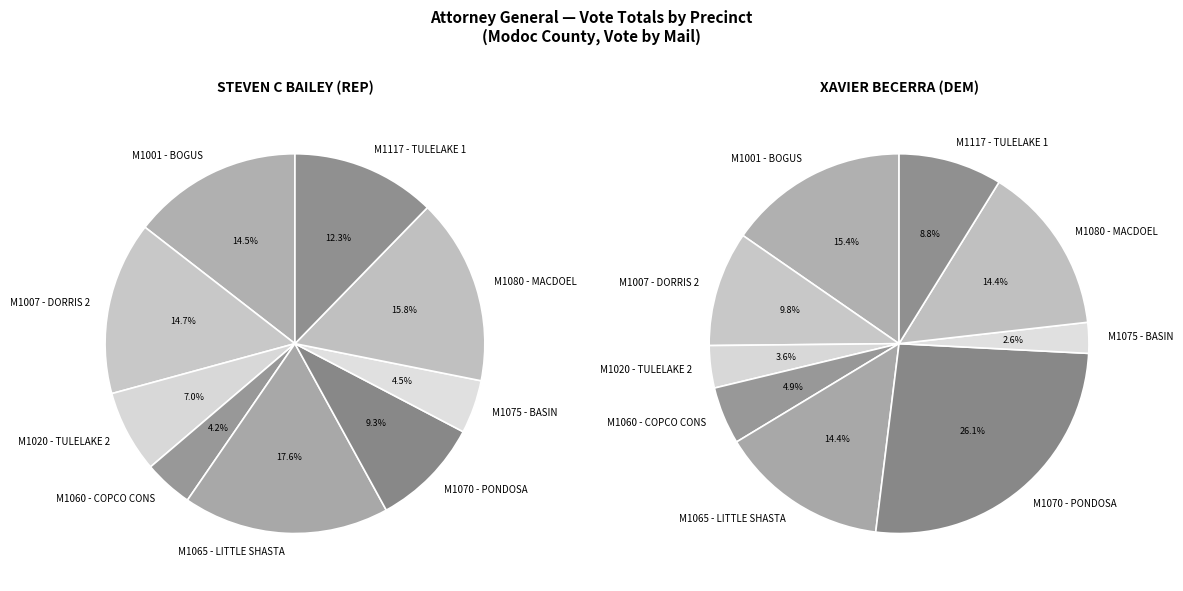

Combined, what portion of the pie is M1070 - PONDOSA and M1060 - COPCO CONS?

13.5%